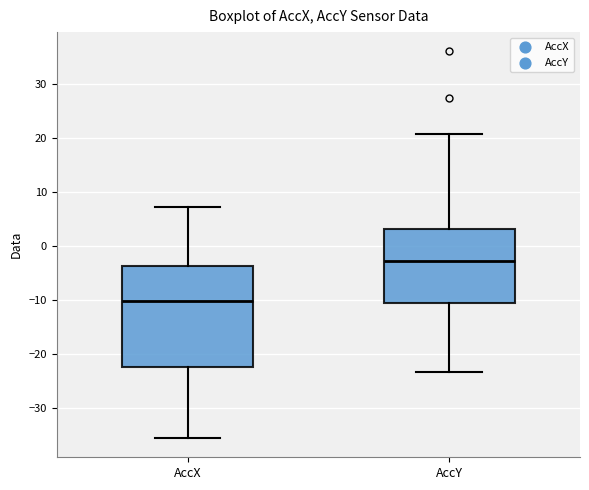

Which box has the lowest median line?

AccX